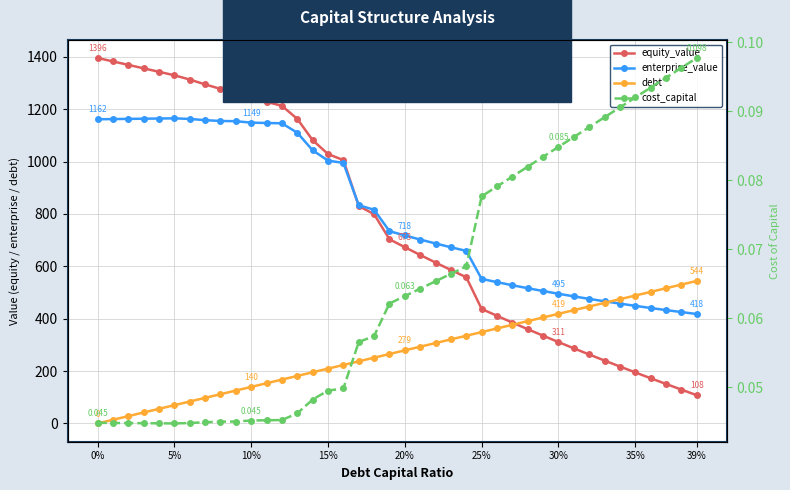

Where is equity_value nearest to the value 751?

19